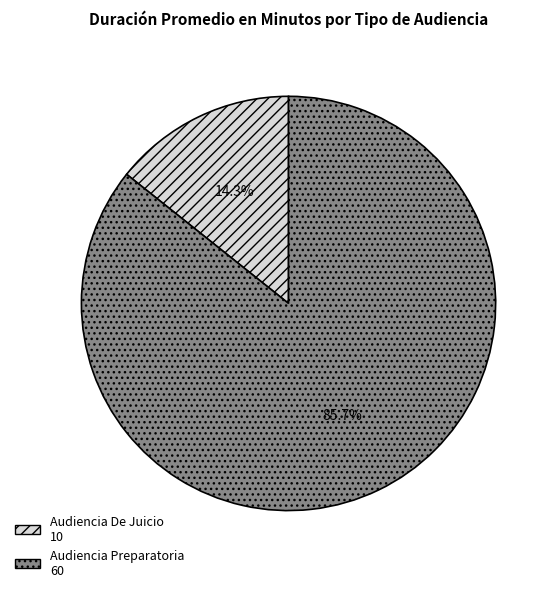

True or false: Audiencia De Juicio accounts for 14% of the total.

True